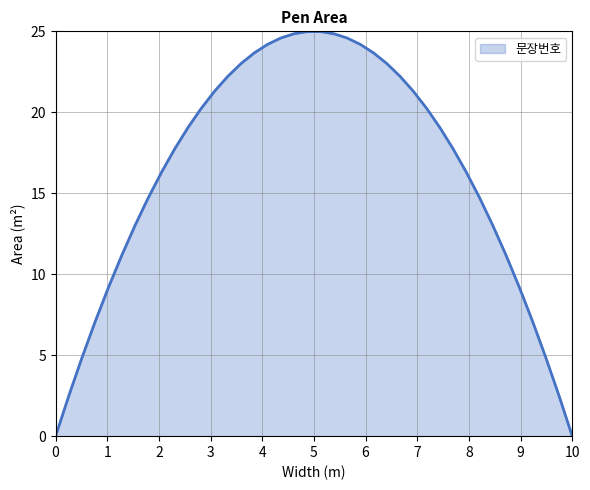

What is the maximum value shown in the chart?

25.0